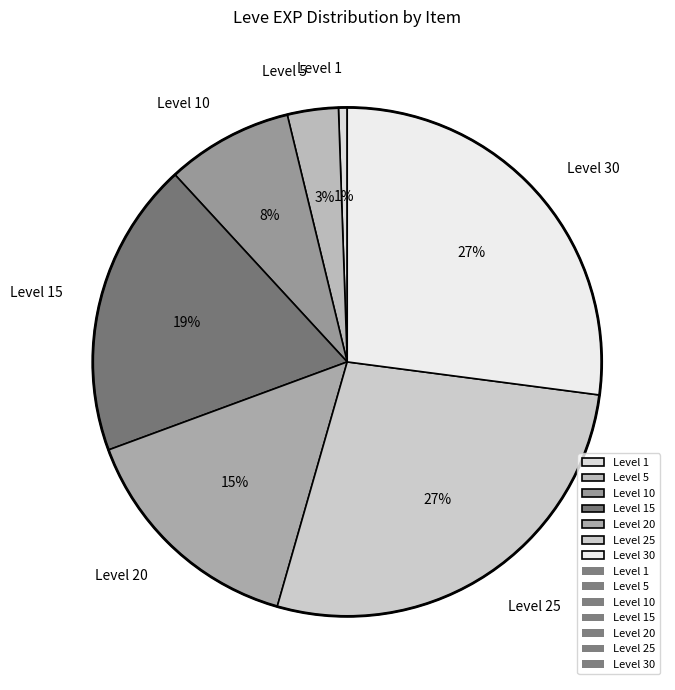

Count the number of slices in the pie.

7